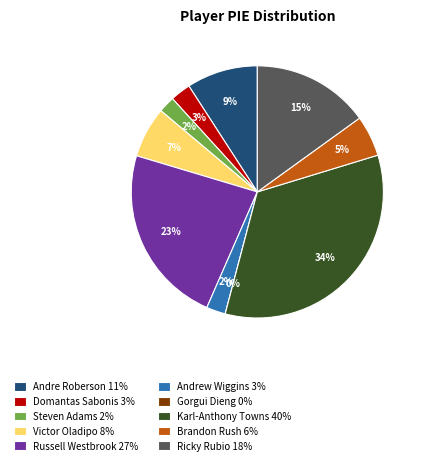

Count the number of slices in the pie.

10